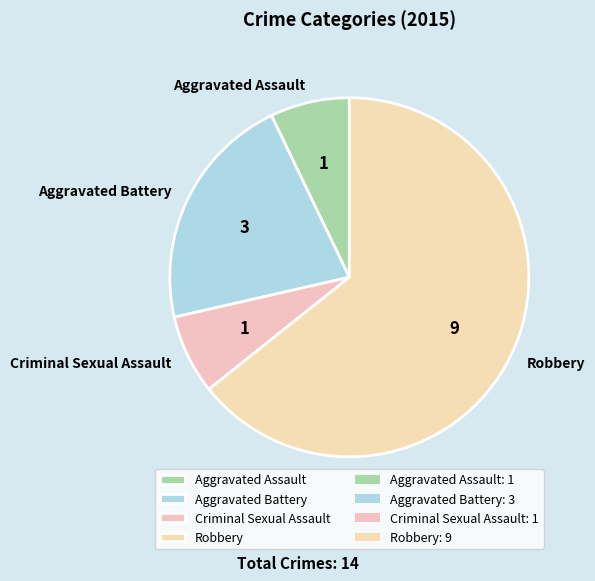

What is the largest slice in the pie chart?

Robbery